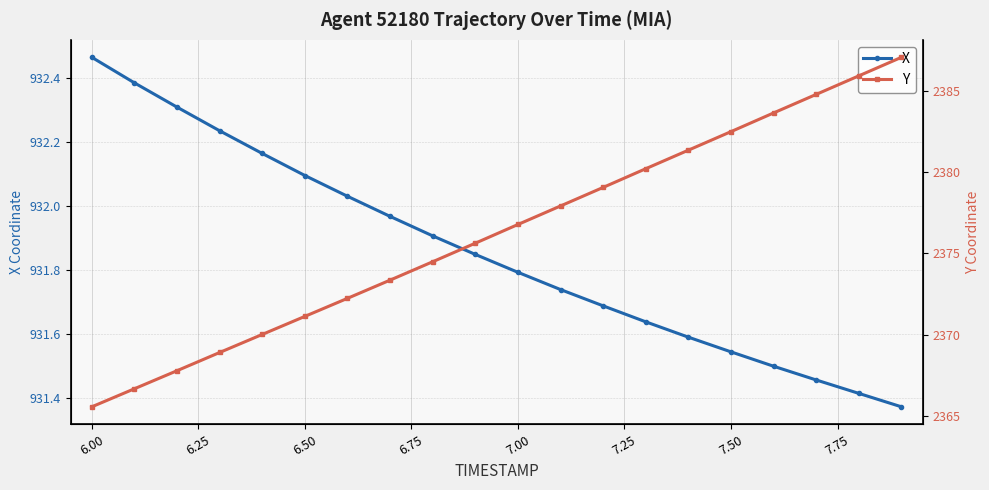

What is the value of the Y point at the 18th from the left?

2384.8